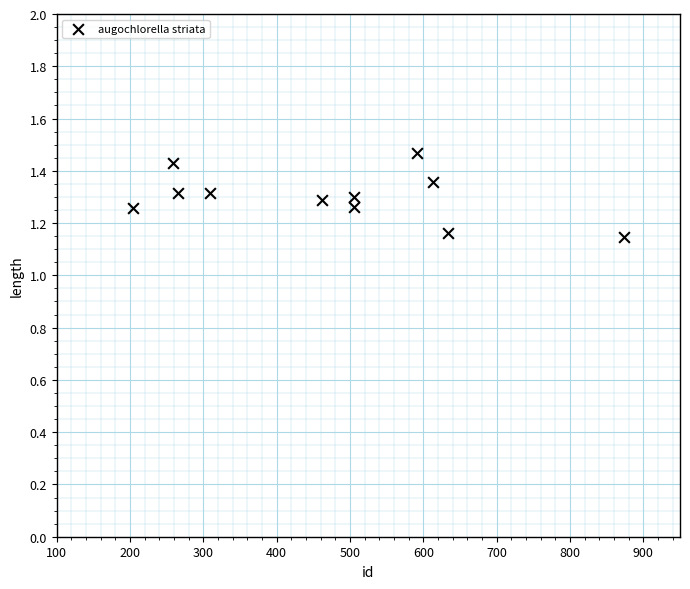

What is the average X value?

474.6